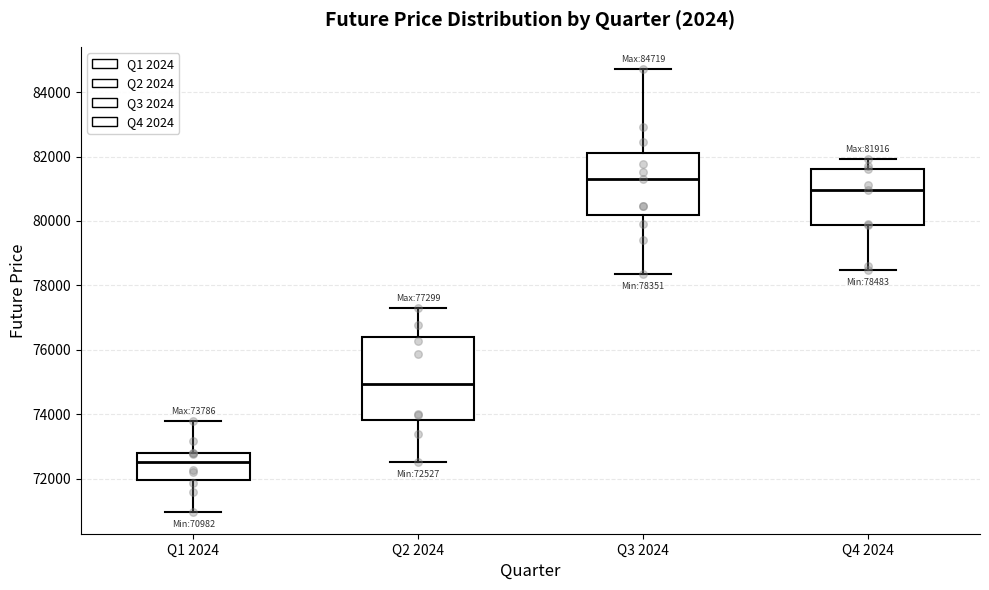

Which box has the lowest median line?

Q1 2024